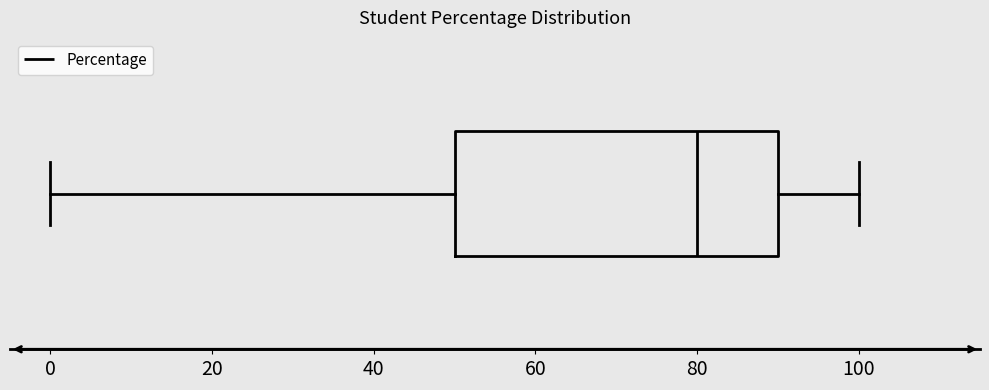

Transcribe this box plot: give where the median line is, the range the box spans, and where the two whiskers end, as read against the x-axis. The values are not printed on the chart, so give them approximately, as read against the axis.

median 80, box 50 to 90, whiskers 0 to 100